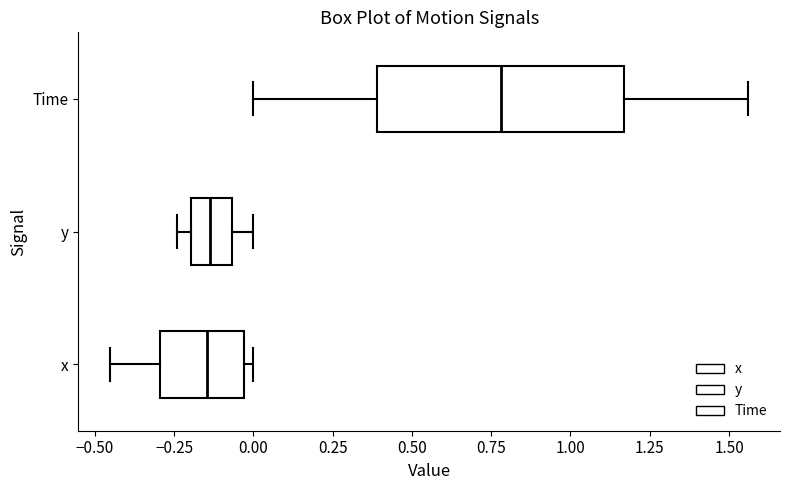

Which box is the widest, from its left edge to its right edge?

Time